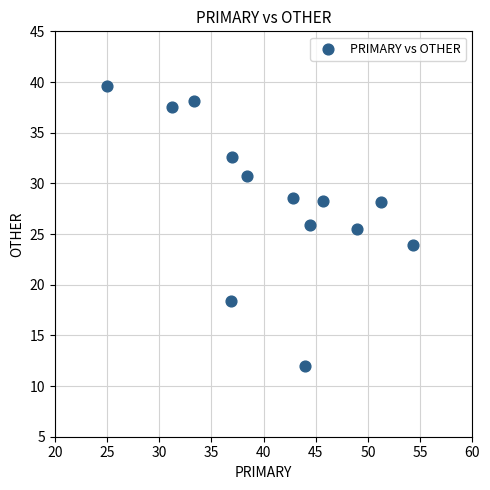

What is the range of X values (max minus min)?

29.3